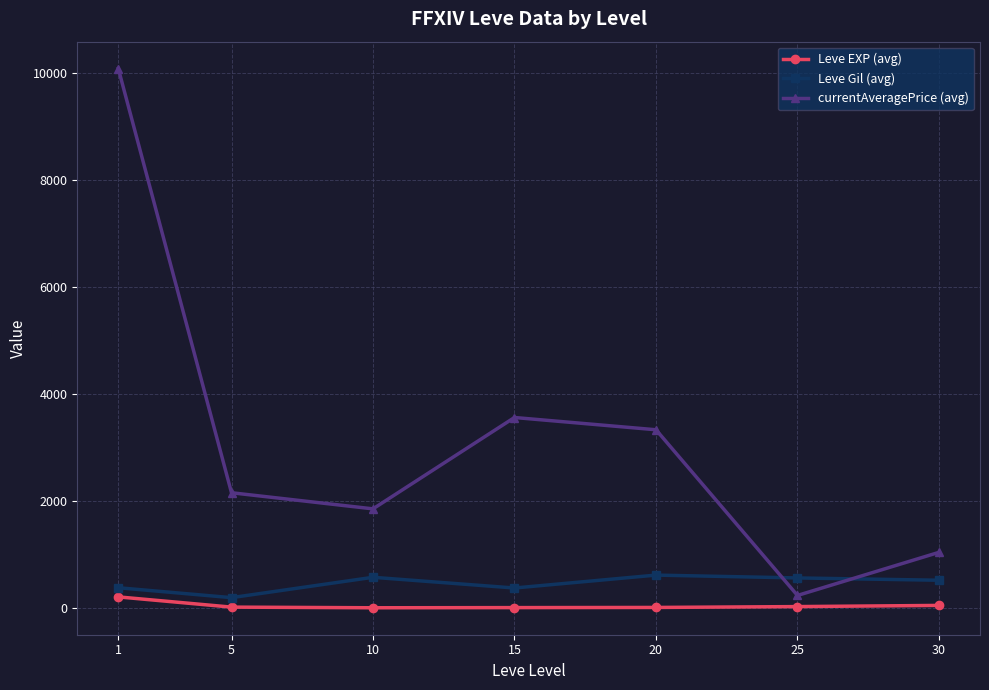

List the labels in order of currentAveragePrice (avg) value, largest first.

1, 15, 20, 5, 10, 30, 25